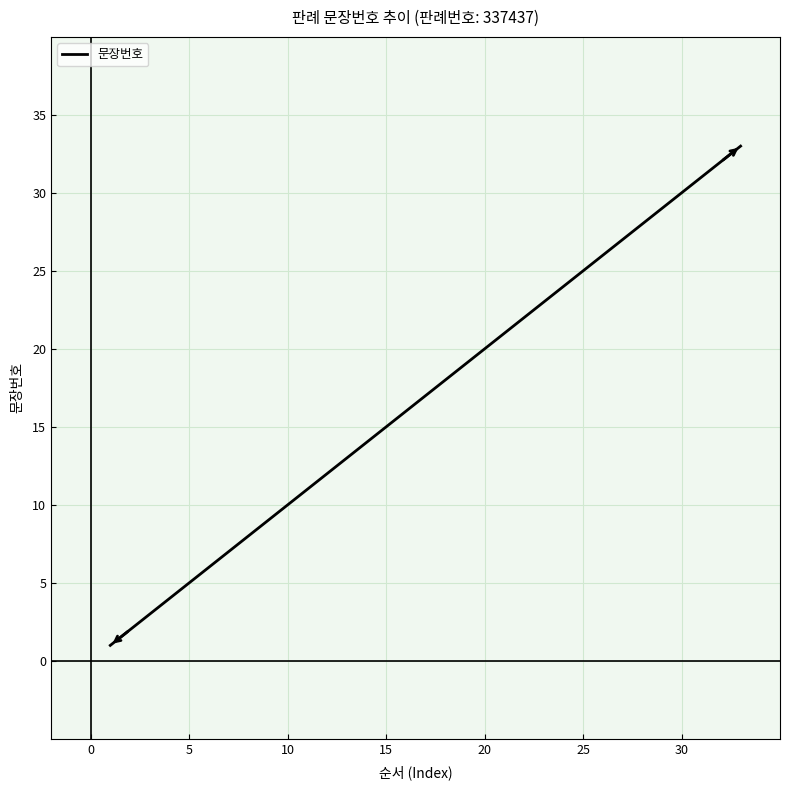

How many lines are shown in the chart?

1